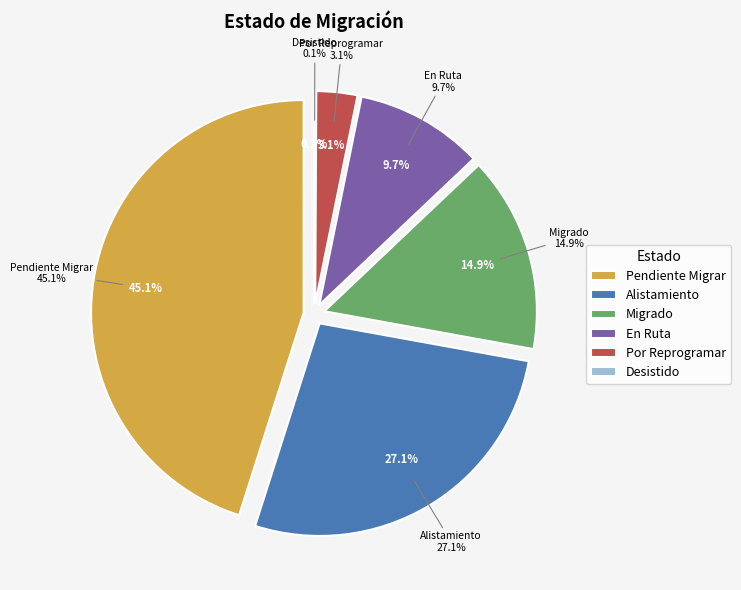

Approximately how many times larger is the value at En Ruta compared to Pendiente Migrar?

0.2